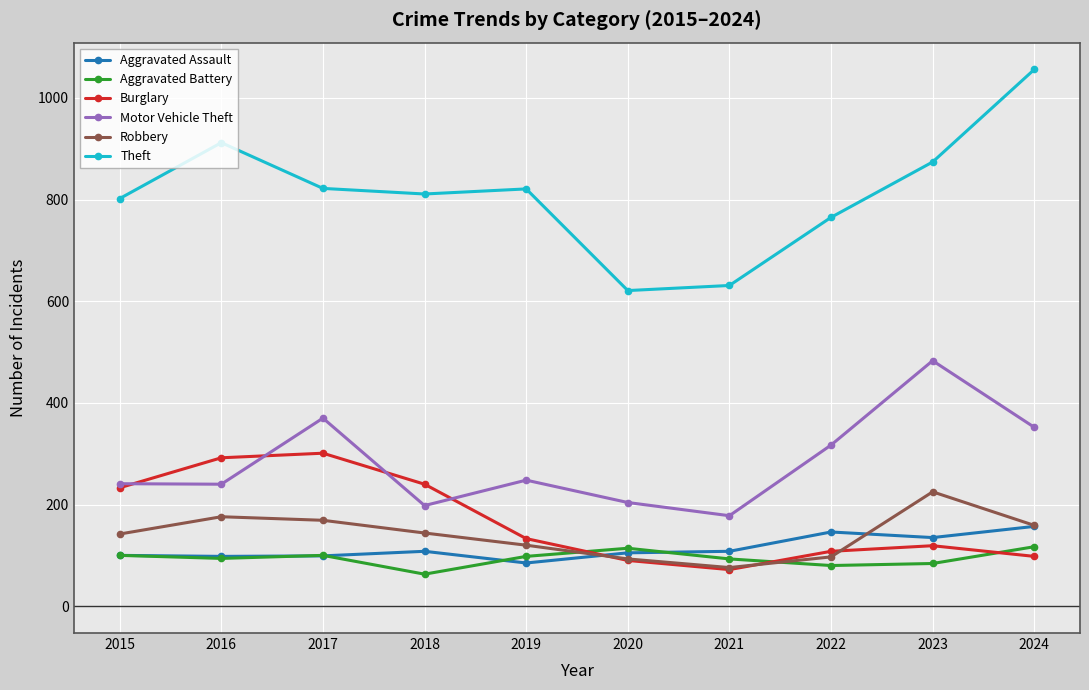

Where is the first local maximum for Theft?

2016